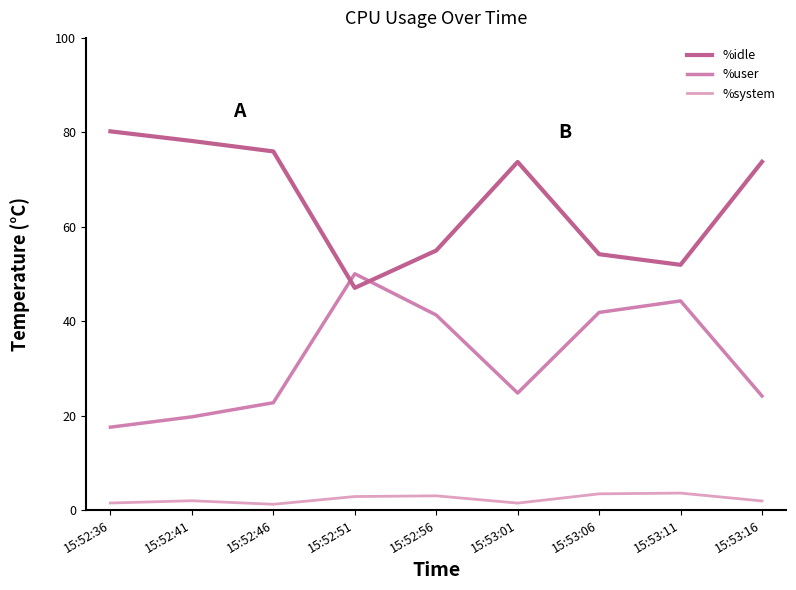

The %system series shows 3.0 at 15:52:56. True or false?

True